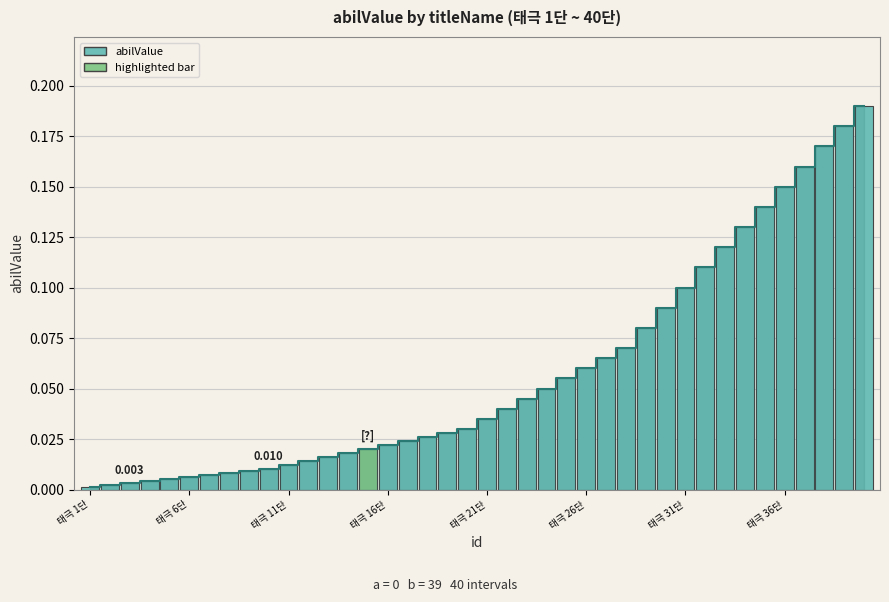

Reading right to left, transcribe all the data shown in this chart.

0.2	0.2	0.2	0.2	0.1	0.1	0.1	0.1	0.1	0.1	0.1	0.1	0.1	0.1	0.1	0.1	0.1	0.0	0.0	0.0	0.0	0.0	0.0	0.0	0.0	0.0	0.0	0.0	0.0	0.0	0.0	0.0	0.0	0.0	0.0	0.0	0.0	0.0	0.0	0.0